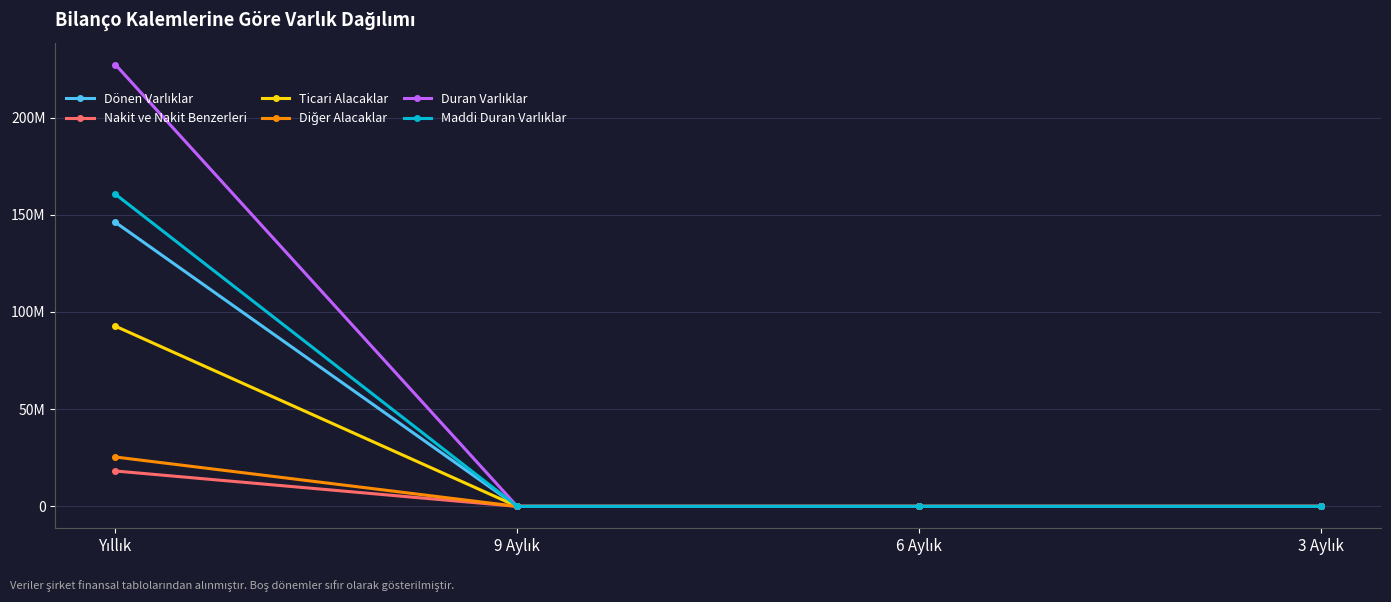

Between 6 Aylık and 9 Aylık, which is larger?

6 Aylık